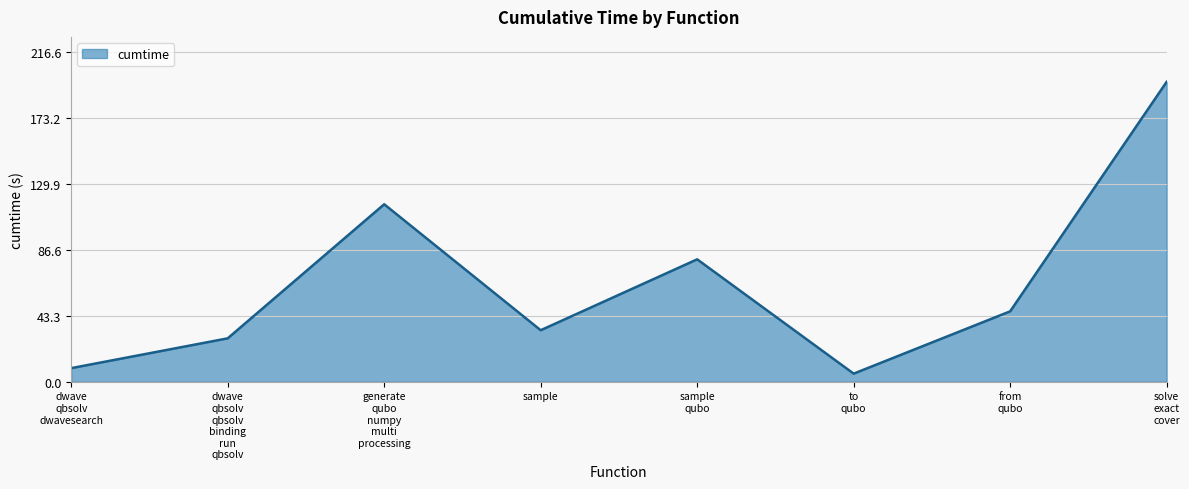

What is the sum of all values?

516.5